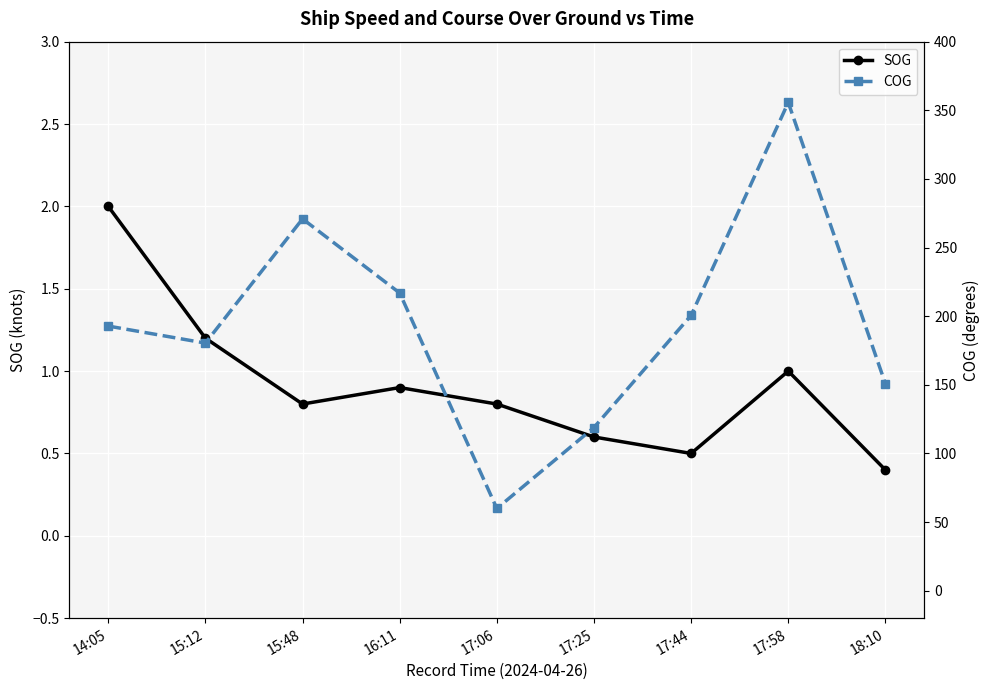

Reading right to left, what are all the values shown in this chart?

SOG: 18:10=0.4	17:58=1.0	17:44=0.5	17:25=0.6	17:06=0.8	16:11=0.9	15:48=0.8	15:12=1.2	14:05=2.0
COG: 18:10=150.8	17:58=355.7	17:44=200.6	17:25=118.9	17:06=59.9	16:11=216.9	15:48=270.9	15:12=180.4	14:05=192.8